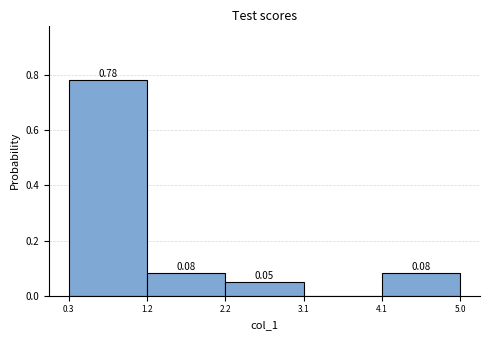

Which range on the x-axis has the tallest bar?

0.3 to 1.2